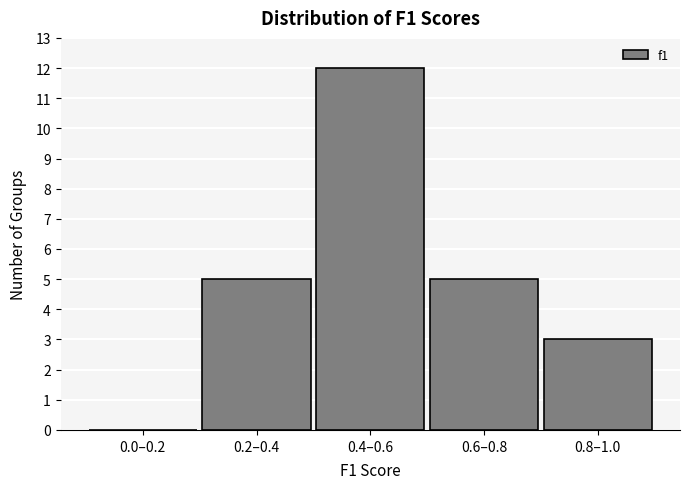

Reading left to right, transcribe all the data shown in this chart.

0.0–0.2=0	0.2–0.4=5	0.4–0.6=12	0.6–0.8=5	0.8–1.0=3